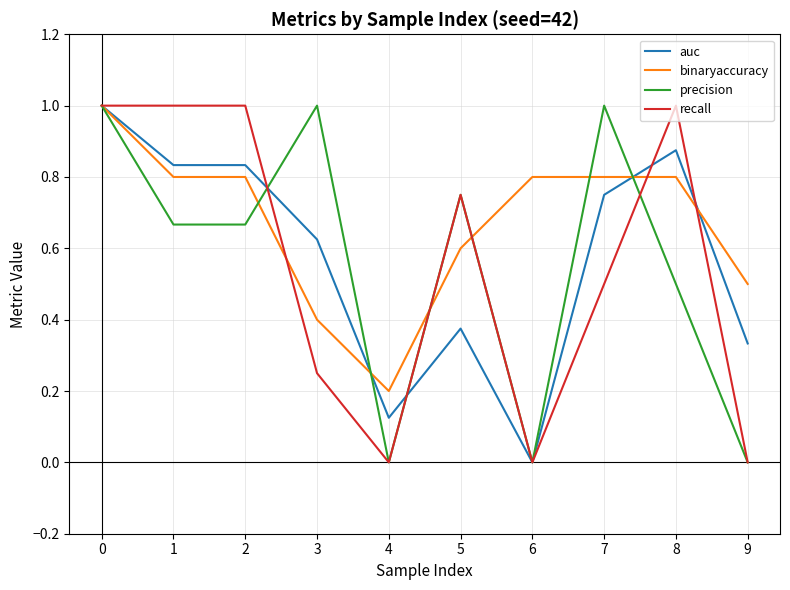

What is the highest value of the precision series?

1.0